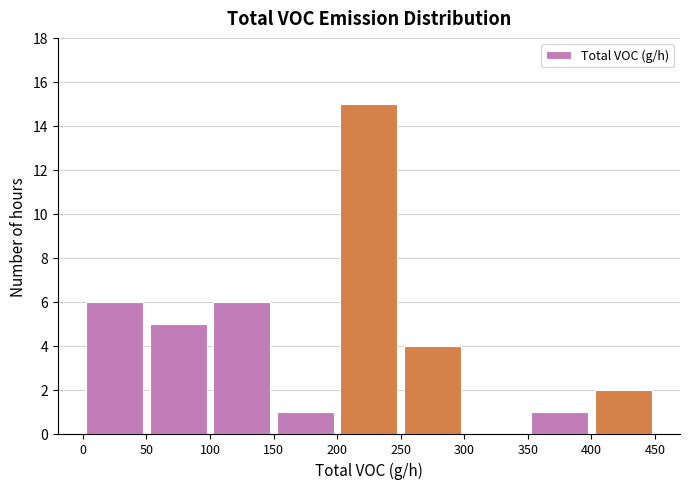

Which range on the x-axis has the tallest bar?

200 to 250